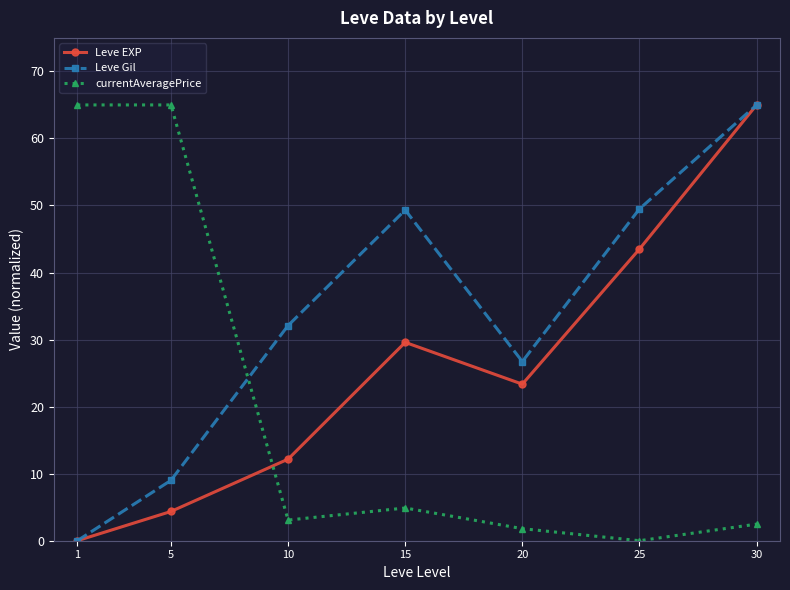

Which series ends up on top after the final intersection of Leve EXP and currentAveragePrice?

Leve EXP